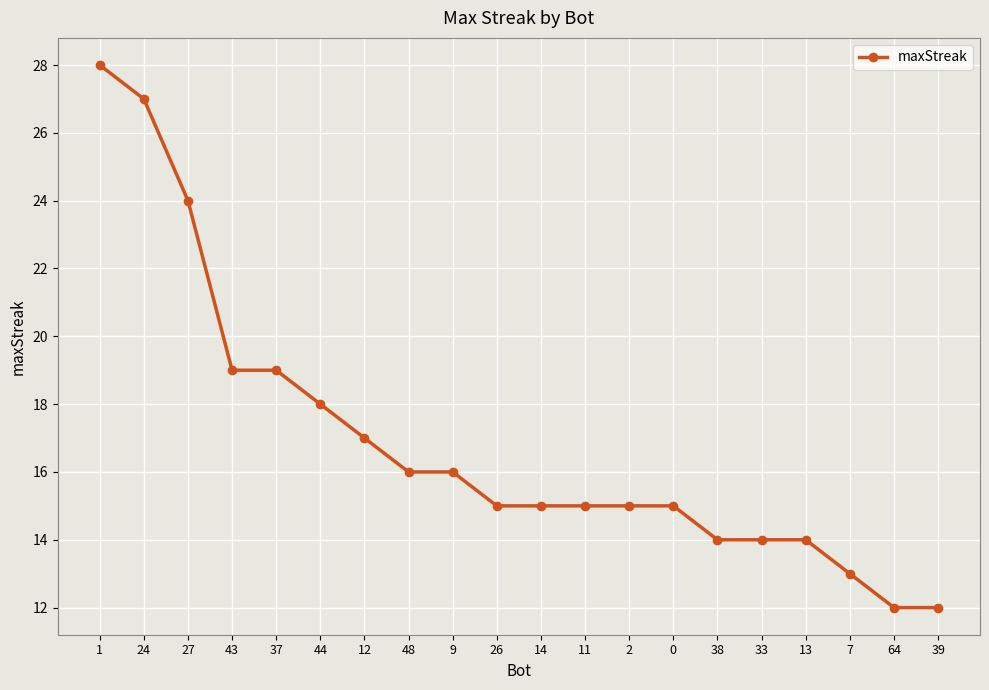

What is the label of the 13th point from the right?

48